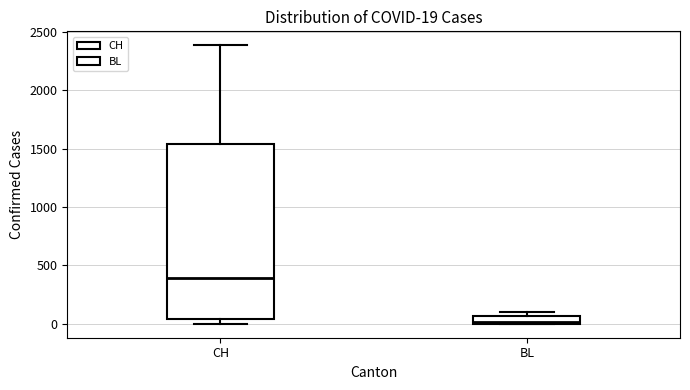

Which box has the lowest median line?

BL